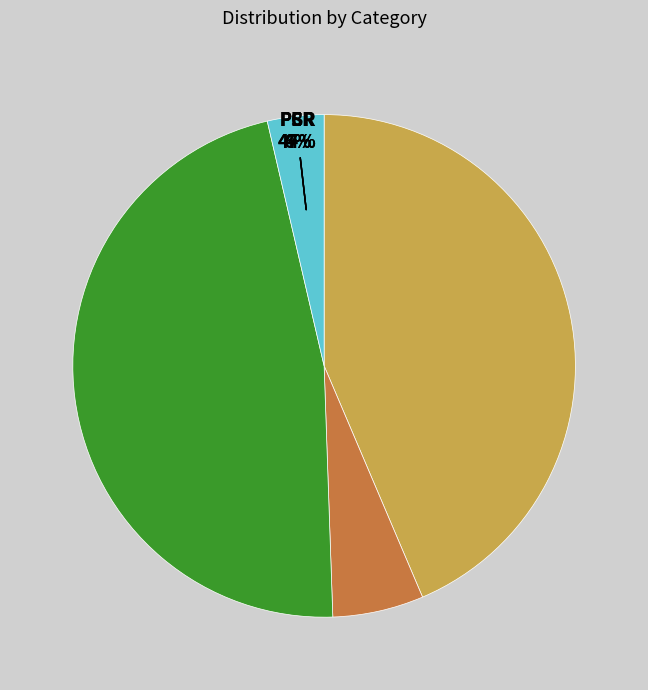

What is the smallest slice in the pie chart?

PSR